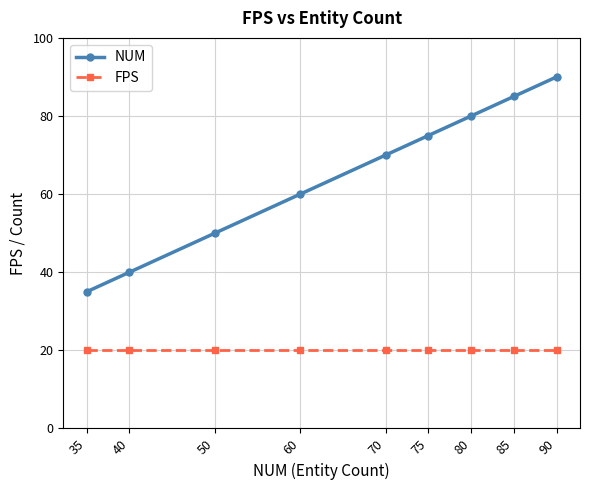

True or false: NUM has more than 2 interior local peaks.

False